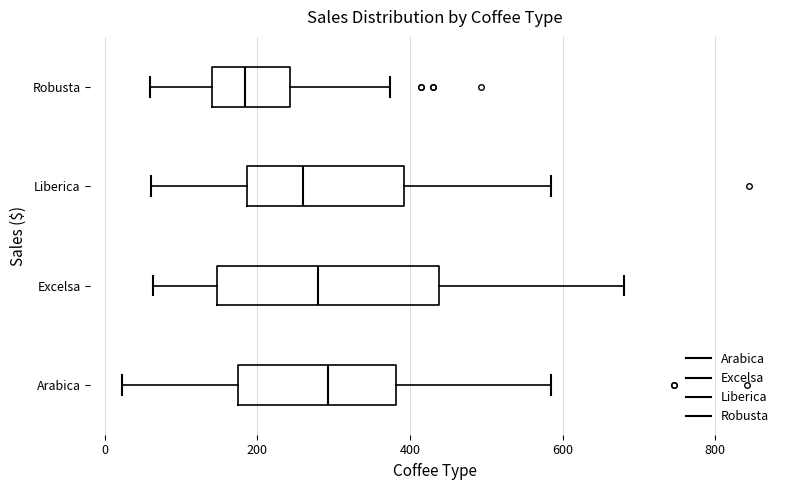

Reading bottom to top, read every box against the x-axis: the position of its median line, the range the box covers, and the ends of its whiskers. The values are not printed on the chart, so give them approximately, as read against the axis.

Arabica: median 300, box 180 to 380, whiskers 20 to 580
Excelsa: median 280, box 140 to 440, whiskers 60 to 680
Liberica: median 260, box 180 to 400, whiskers 60 to 580
Robusta: median 180, box 140 to 240, whiskers 60 to 380